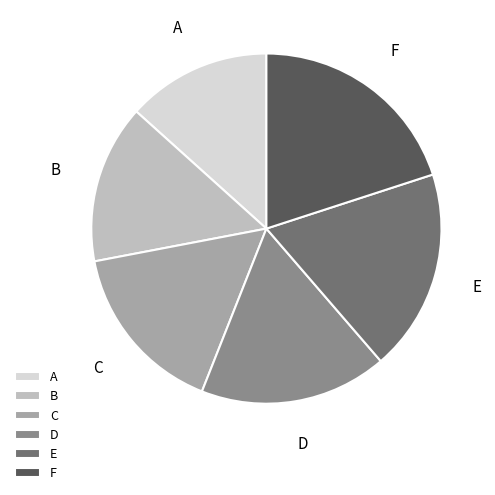

Is B the majority of the pie?

No